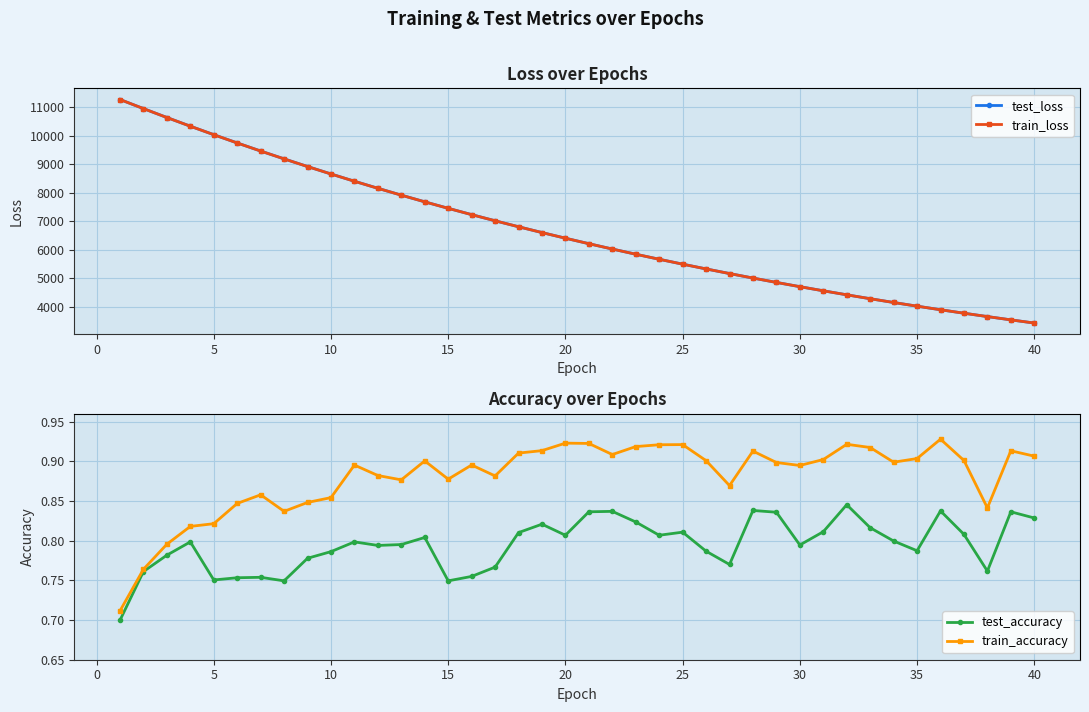

True or false: test_accuracy has more than 0 interior local peaks.

True